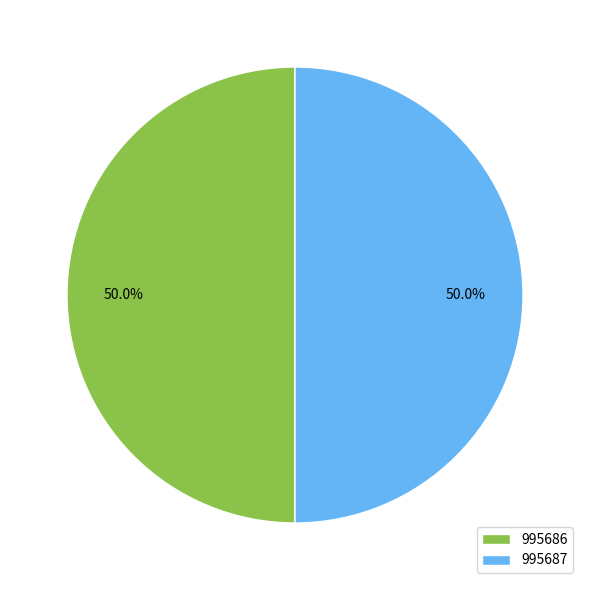

To the nearest percent, what is the average slice percentage?

50%